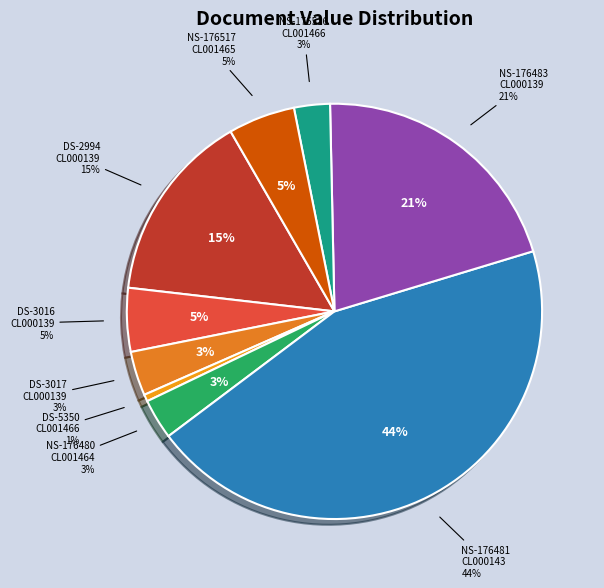

Combined, do CL000139-176483 and CL001465-176517 account for over 50%?

No